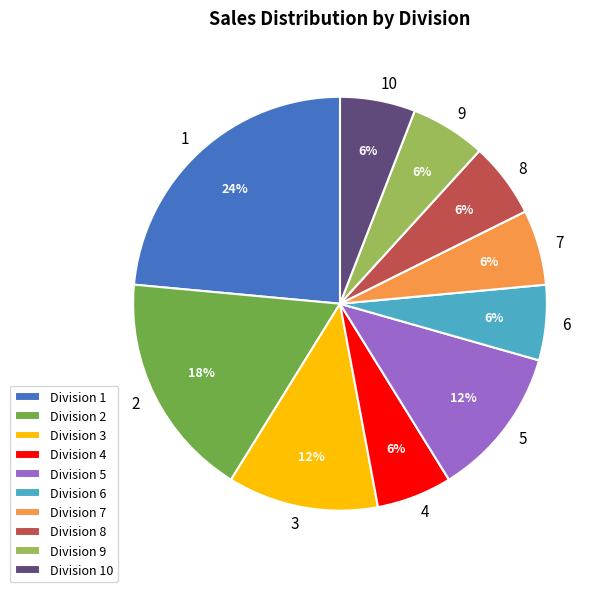

Does 7 represent more than half of the total?

No